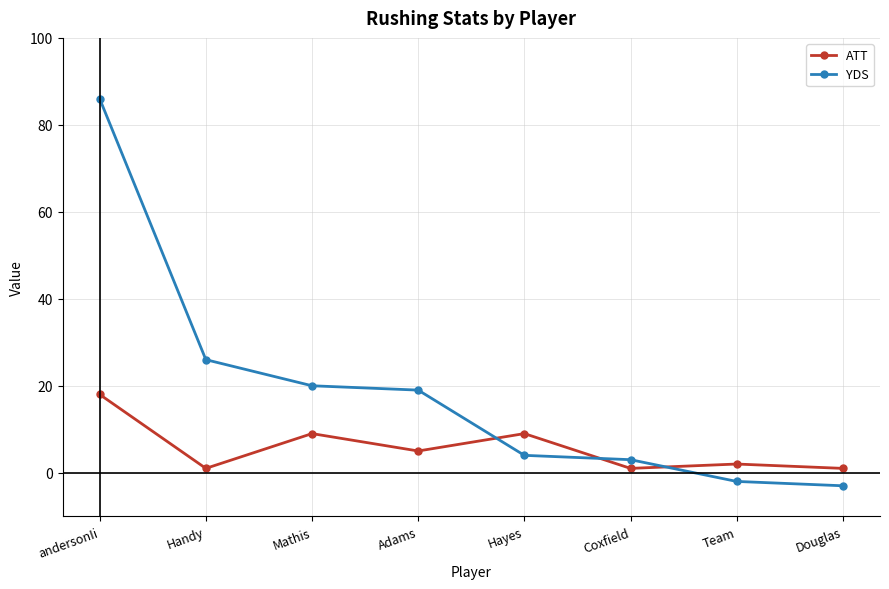

What is the difference between the second highest and minimum values in the ATT series?

8